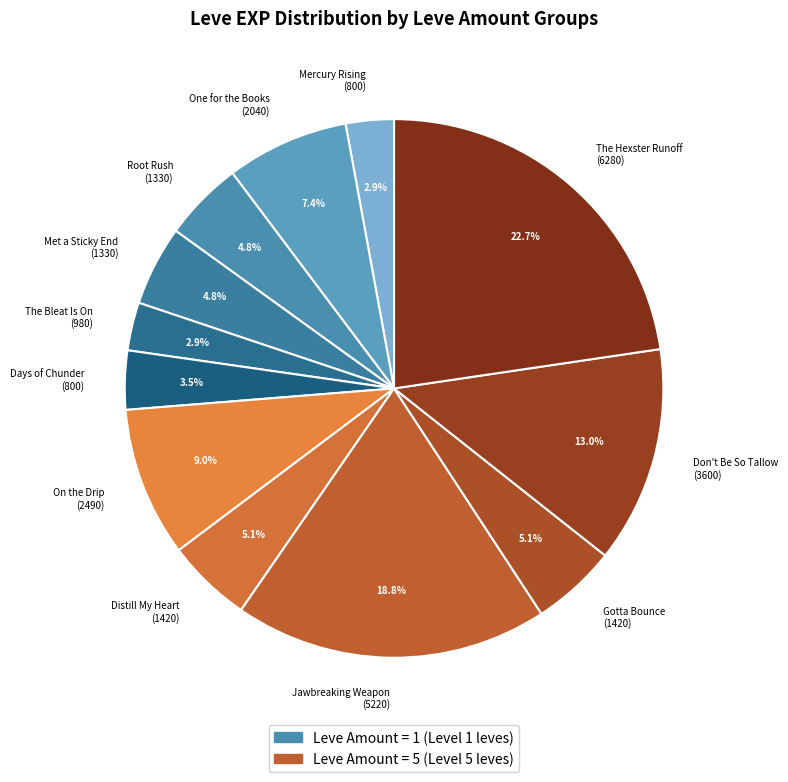

Which has a higher value, Don't Be So Tallow (3600) or Root Rush (1330)?

Don't Be So Tallow (3600)